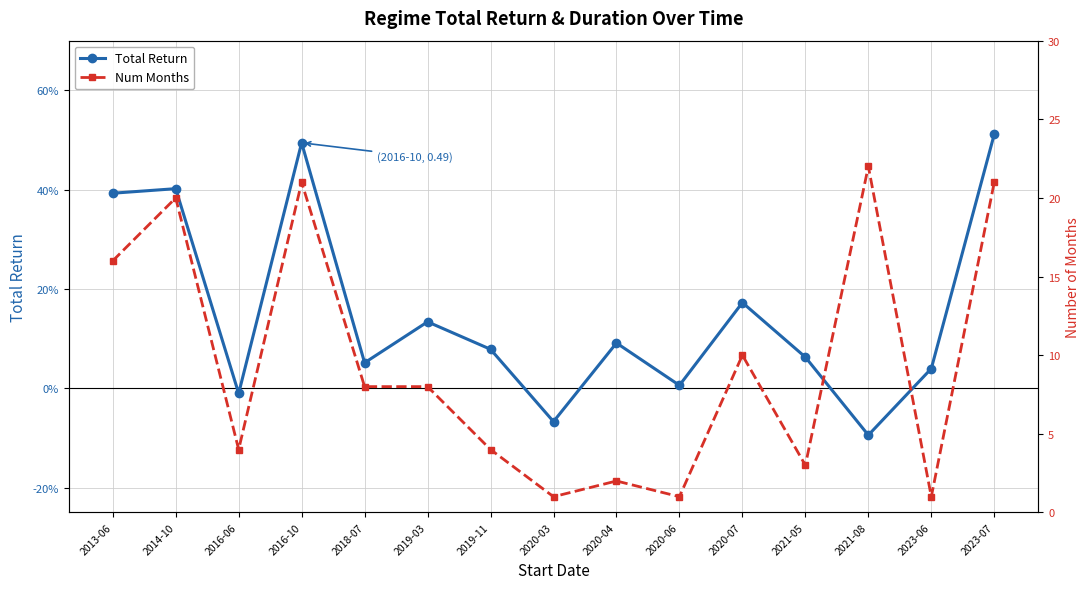

Where is Total Return nearest to the value 0?

2020-06